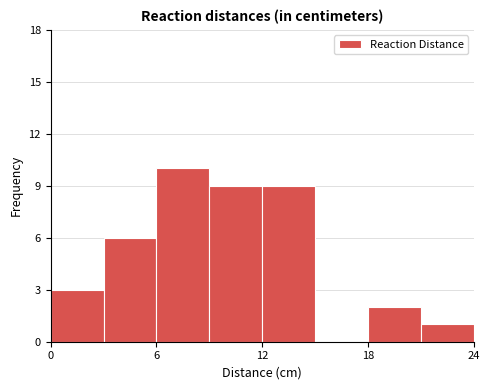

Read against the x-axis, roughly where is the centre of the tallest bar?

8